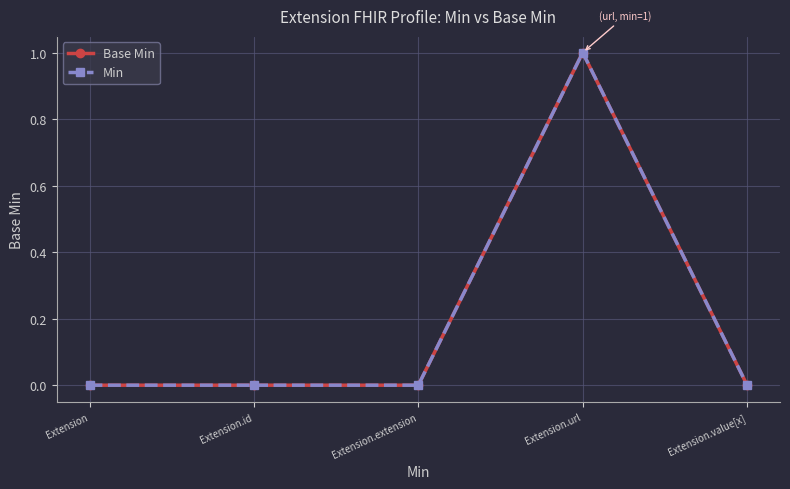

Is the value of Min at Extension.value[x] greater than the value of Base Min at Extension?

No